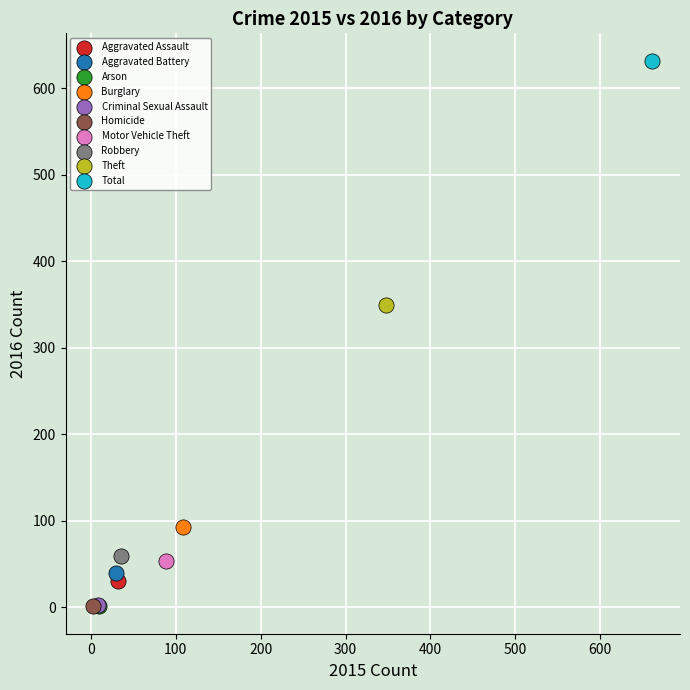

Which series reaches the maximum Y coordinate?

Total